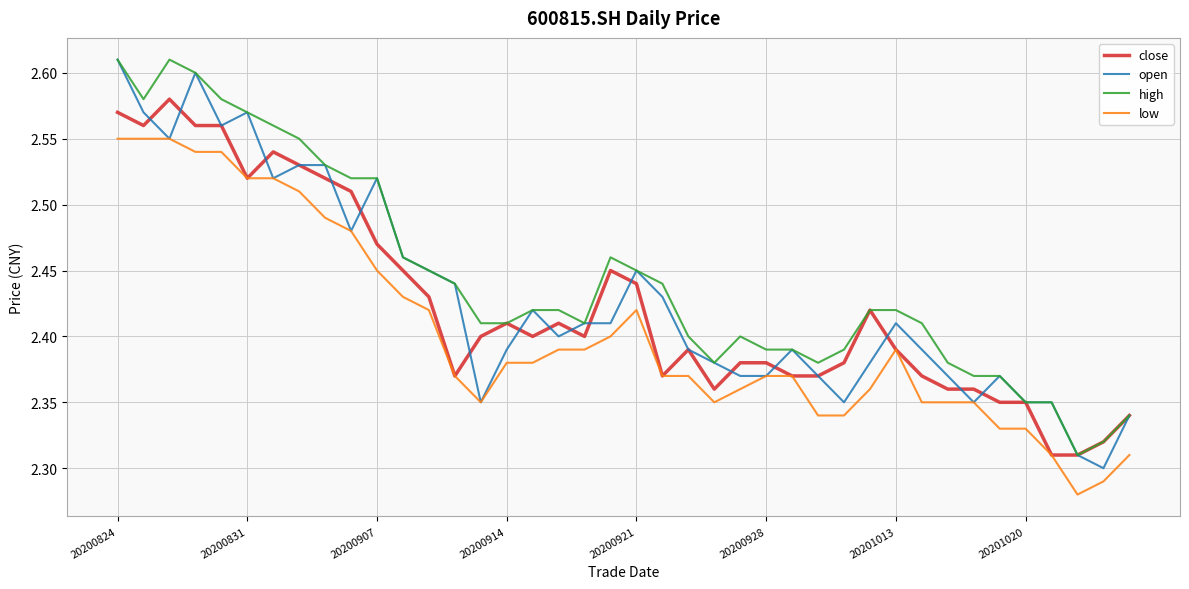

True or false: low and high intersect in this chart.

False